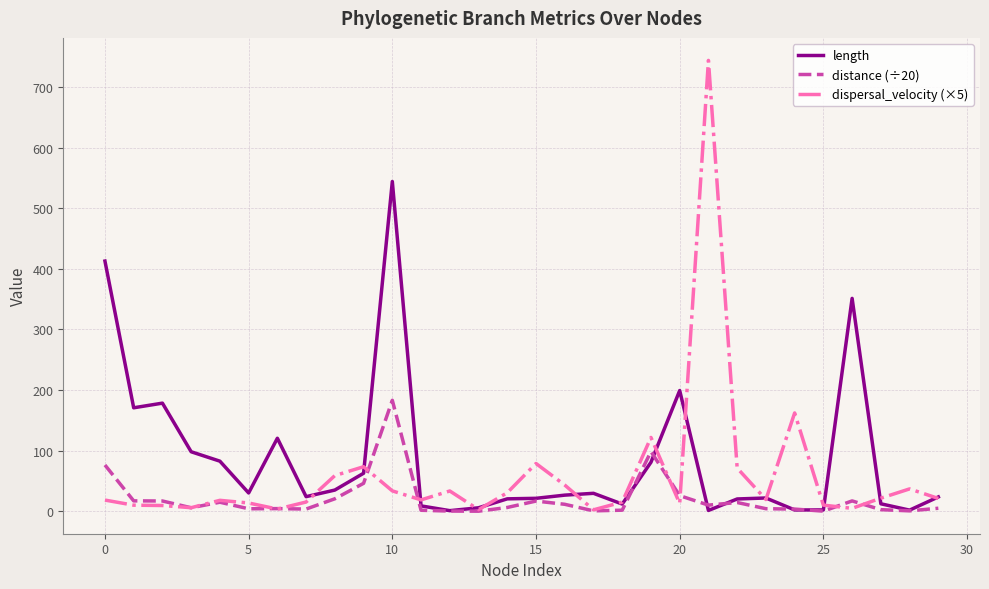

Which series ends up on top after the final intersection of dispersal_velocity (×5) and distance (÷20)?

dispersal_velocity (×5)